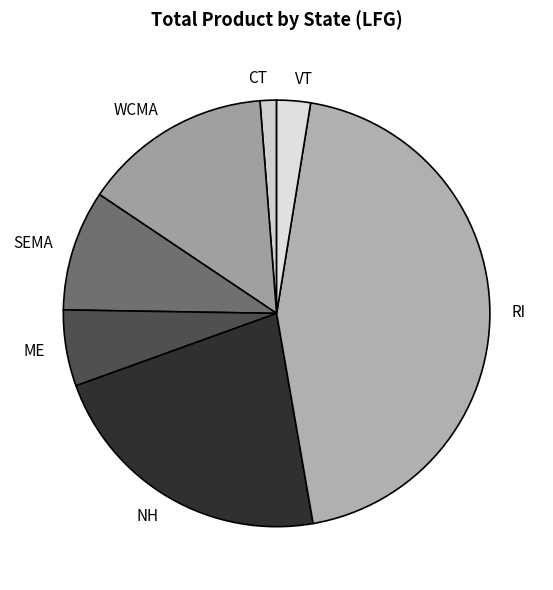

What is the largest slice in the pie chart?

RI